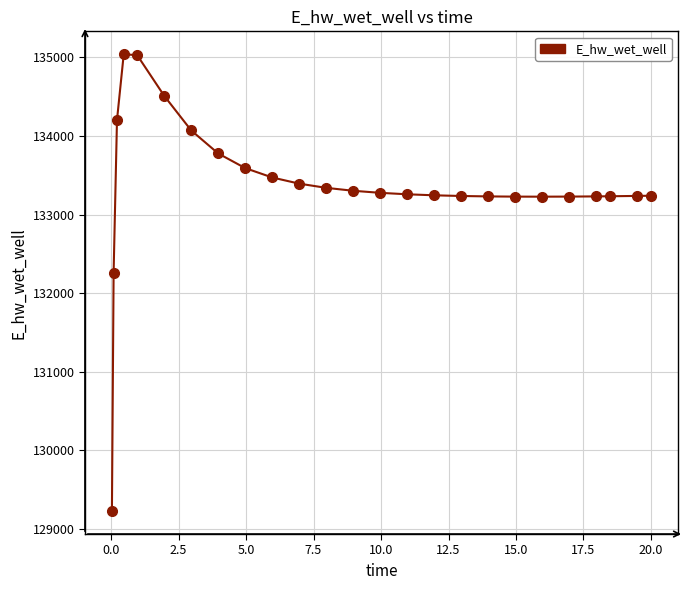

What is the range of Y values (max minus min)?

5817.1